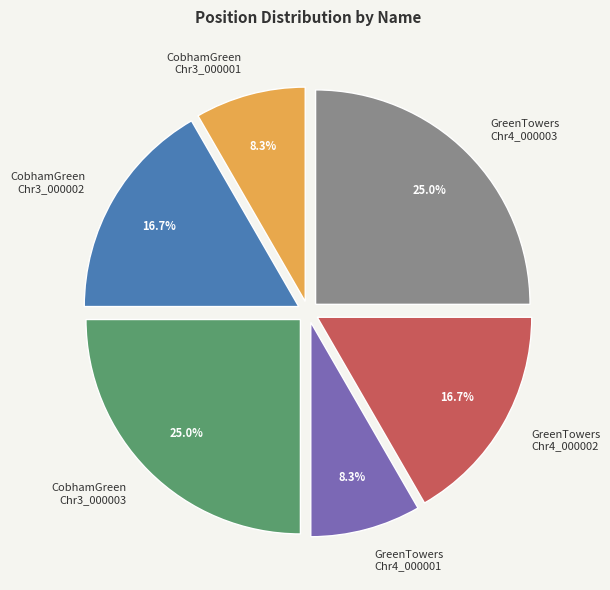

Combined, what portion of the pie is CobhamGreen Chr3_000001 and GreenTowers Chr4_000002?

25.0%